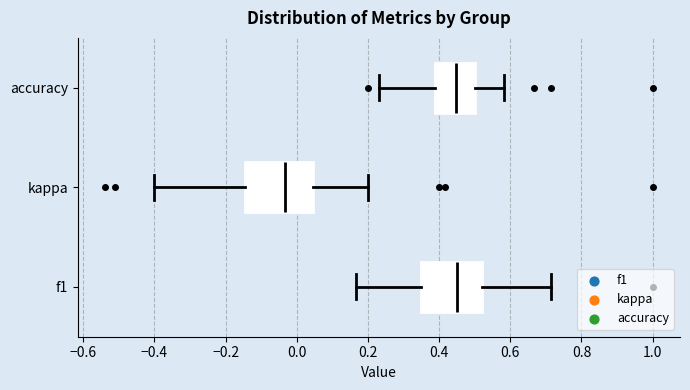

Reading bottom to top, read every box against the x-axis: the position of its median line, the range the box covers, and the ends of its whiskers. The values are not printed on the chart, so give them approximately, as read against the axis.

f1: median 0.44, box 0.34 to 0.52, whiskers 0.16 to 0.72
kappa: median -0.04, box -0.14 to 0.04, whiskers -0.40 to 0.20
accuracy: median 0.44, box 0.38 to 0.50, whiskers 0.24 to 0.58